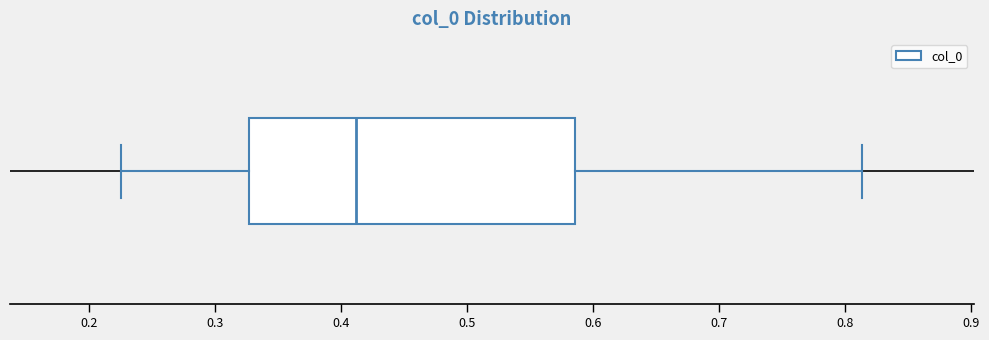

Transcribe this box plot: give where the median line is, the range the box spans, and where the two whiskers end, as read against the x-axis. The values are not printed on the chart, so give them approximately, as read against the axis.

median 0.41, box 0.33 to 0.59, whiskers 0.23 to 0.81